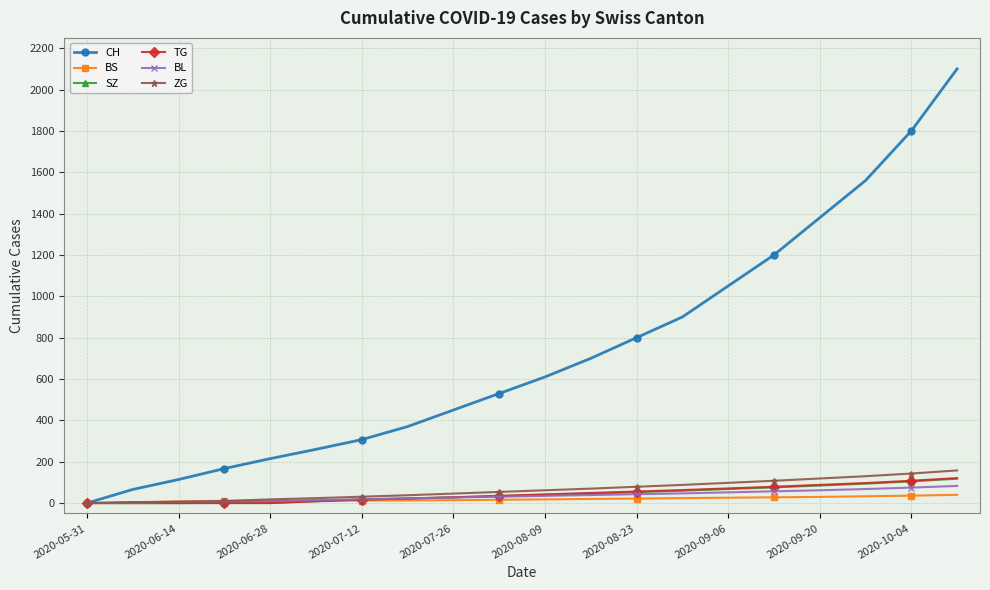

What is the greatest value displayed?

2100